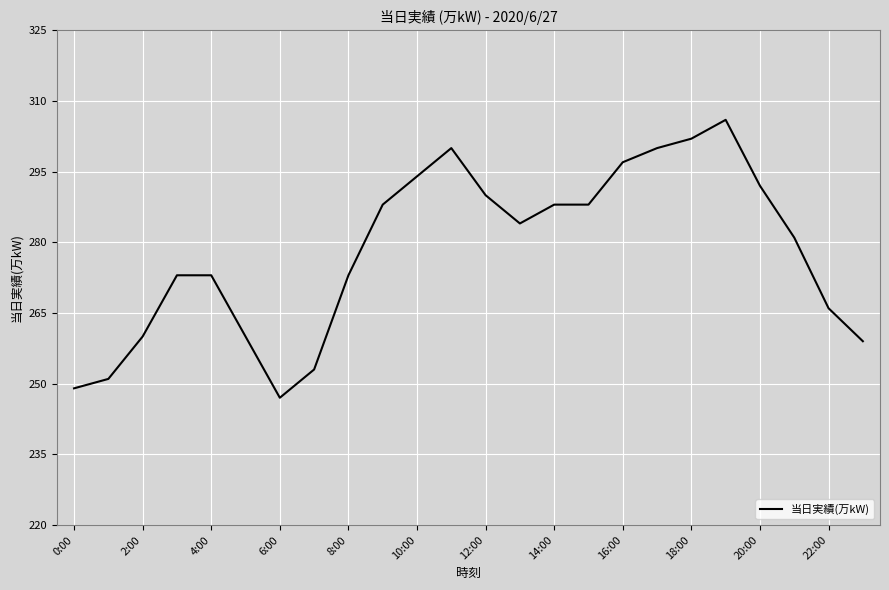

What is the minimum value shown in the chart?

247